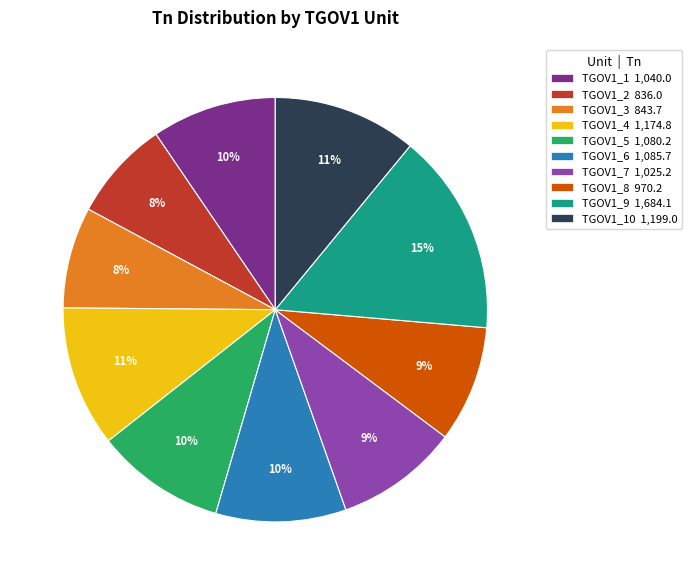

Between TGOV1_7 1,025.2 and TGOV1_2 836.0, which is larger?

TGOV1_7 1,025.2